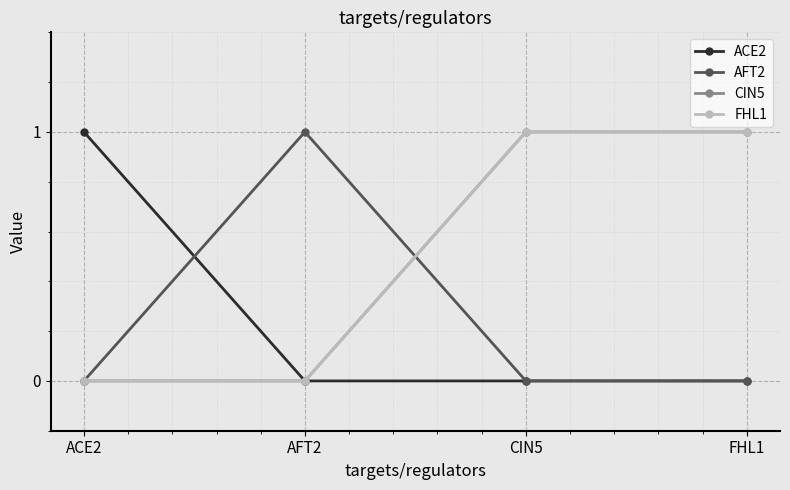

Rank the categories by ACE2 value from lowest to highest.

AFT2, CIN5, FHL1, ACE2